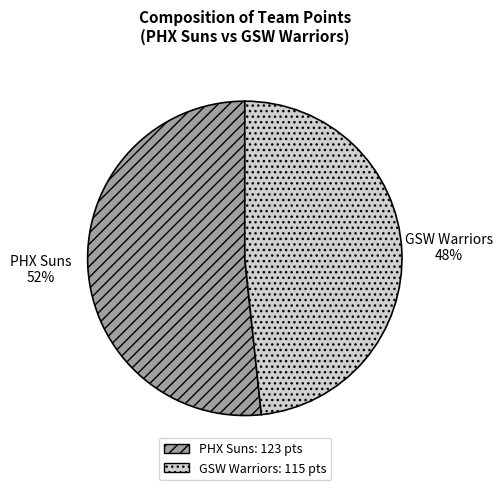

Do PHX Suns and GSW Warriors together represent more than half of the pie?

Yes